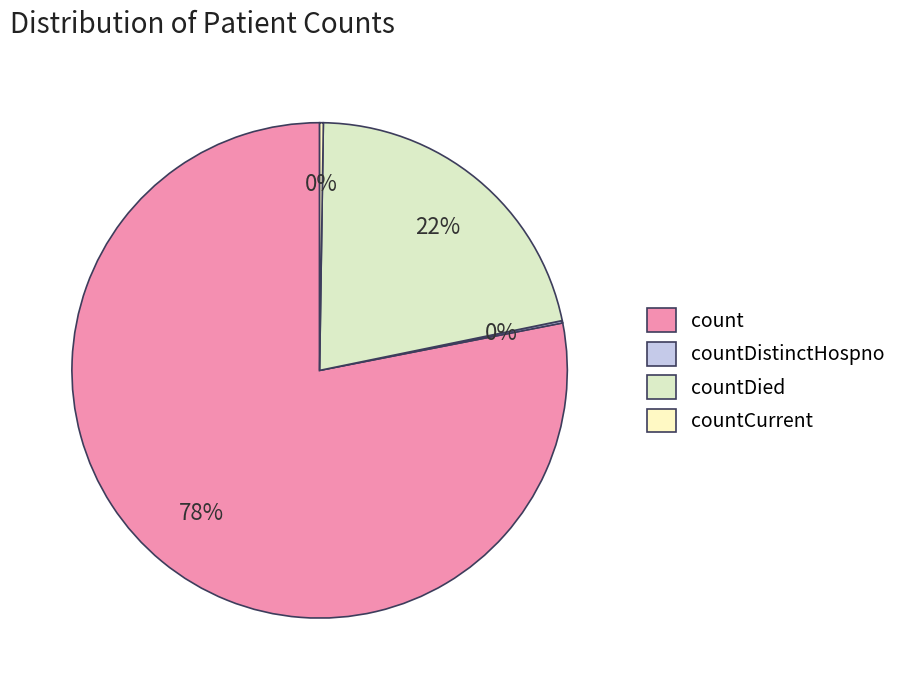

Which slice is the largest?

count